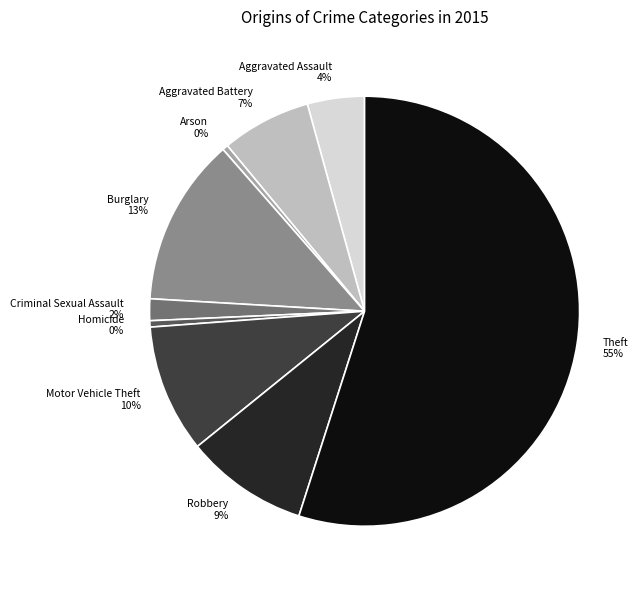

To the nearest percent, what percentage of the pie is Aggravated Assault?

4%